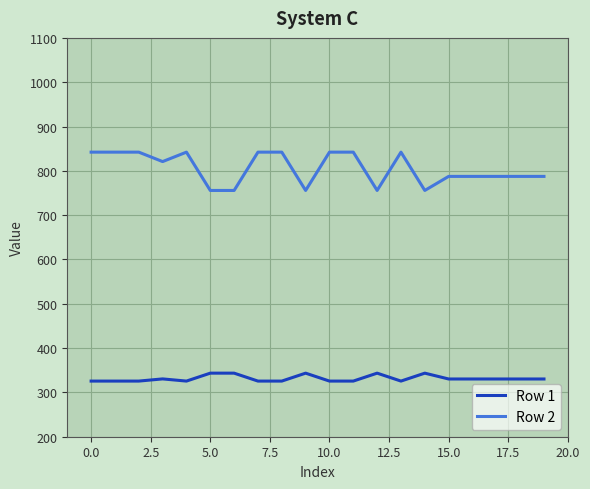

Which series has the largest total across all categories?

Row 2